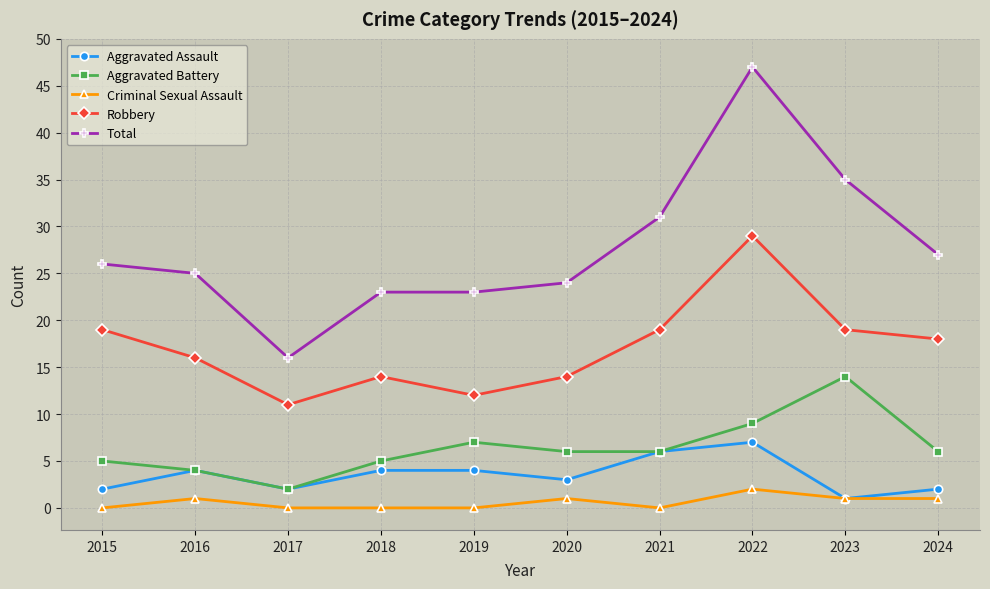

At how many categories does at least one series exceed 37?

1